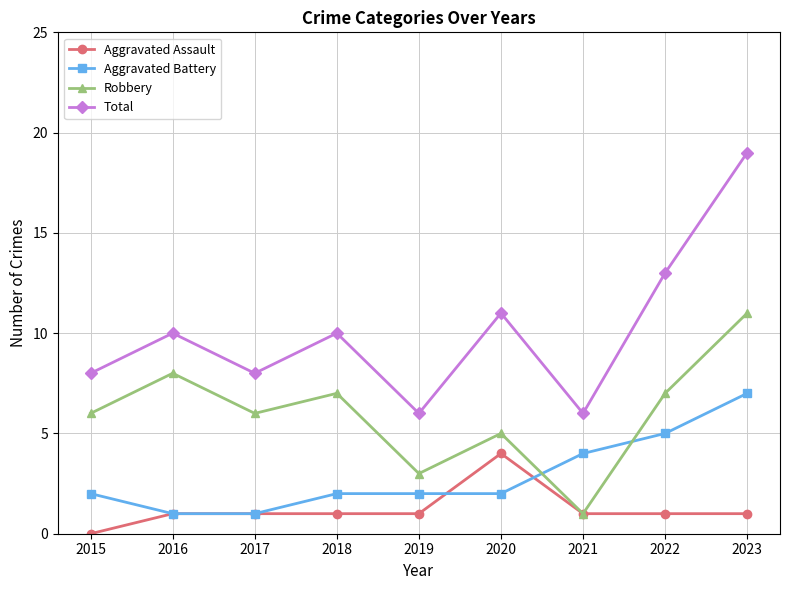

What is the spread (max minus min) of values at 2023?

18